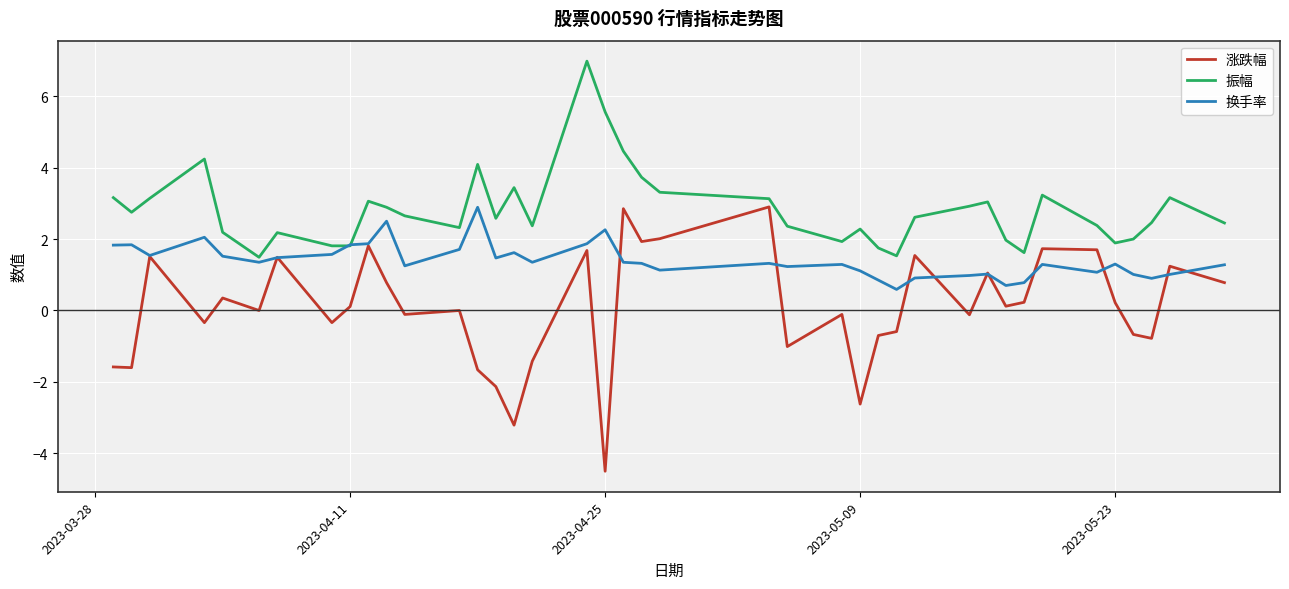

Which series has the widest spread of values?

涨跌幅